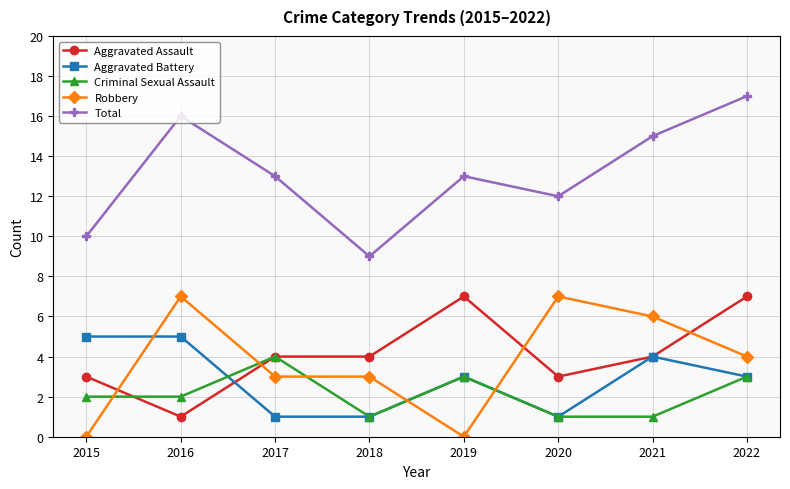

What is the value of the Robbery point at the 2nd from the left?

7